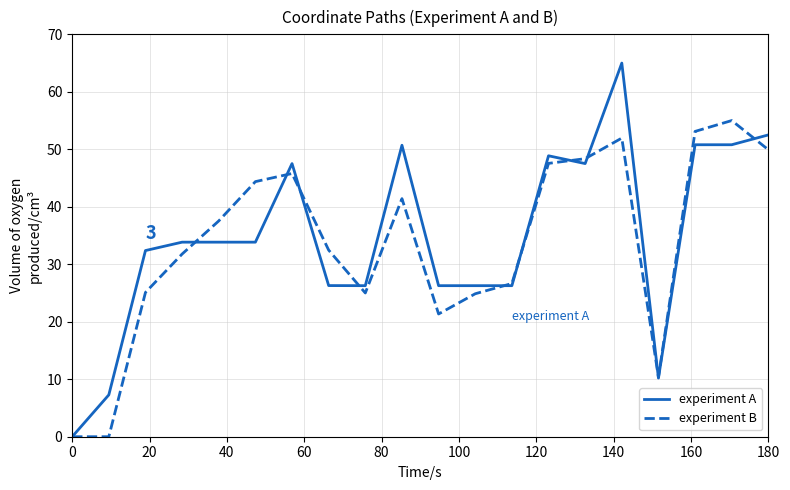

What is the highest value of the experiment B series?

55.0